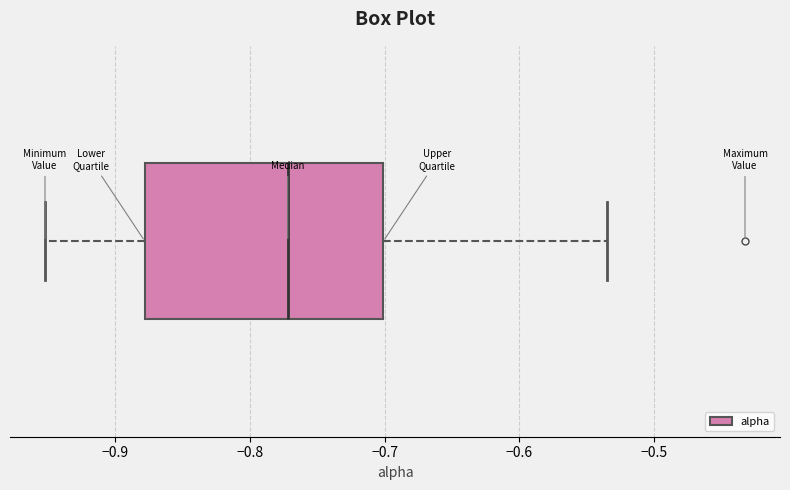

Read this box plot against the x-axis: the position of the median line, the range covered by the box, and the ends of both whiskers. The values are not printed on the chart, so give them approximately, as read against the axis.

median -0.77, box -0.88 to -0.70, whiskers -0.95 to -0.53